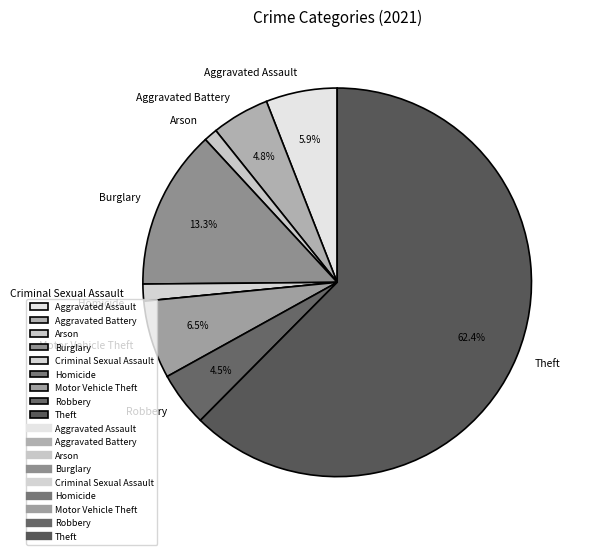

The Theft slice represents 62% of the pie. True or false?

True